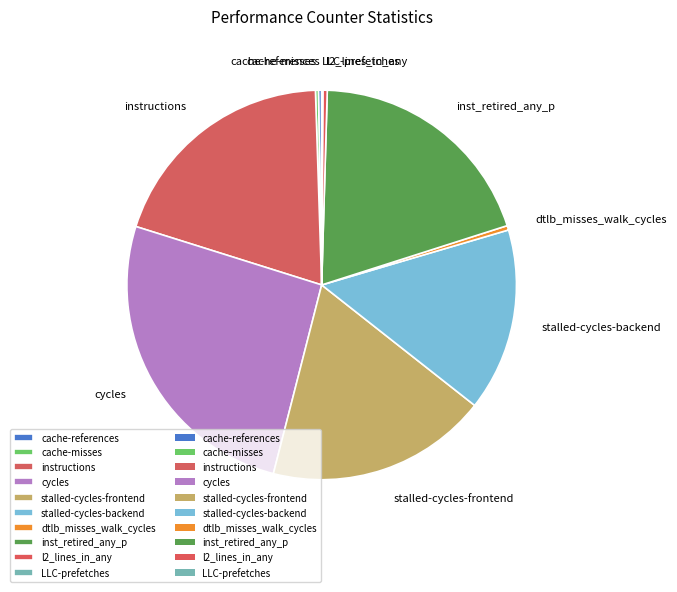

What is the ratio of the value at stalled-cycles-frontend to the value at stalled-cycles-backend?

1.2